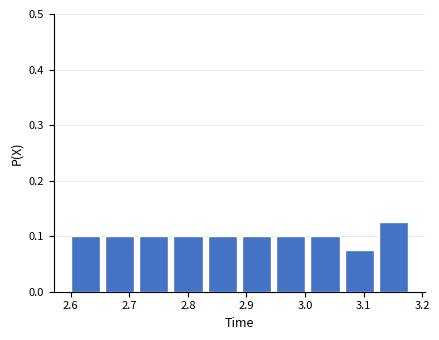

Reading left to right, list every bar in this chart as the range it spans on the x-axis followed by its height. Neither the bar edges nor the heights are printed on the chart, so give them approximately, as read against the axes.

2.60 to 2.66: 0.10
2.66 to 2.72: 0.10
2.72 to 2.78: 0.10
2.78 to 2.83: 0.10
2.83 to 2.89: 0.10
2.89 to 2.95: 0.10
2.95 to 3.01: 0.10
3.01 to 3.07: 0.10
3.07 to 3.13: 0.08
3.13 to 3.18: 0.13